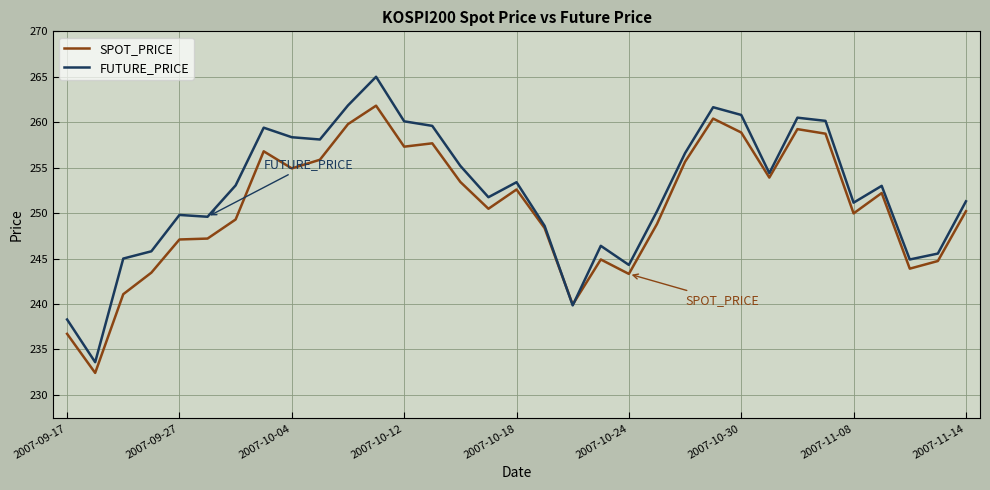

What is the minimum value for SPOT_PRICE?

232.4